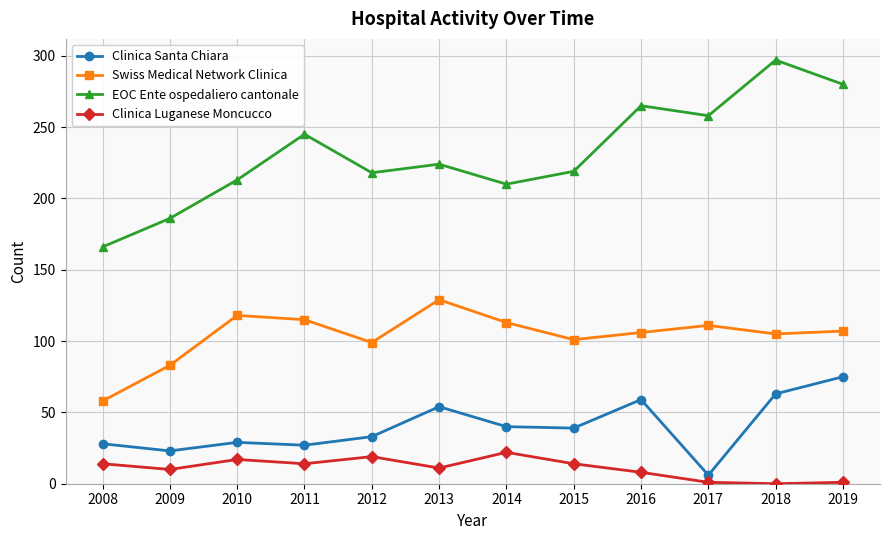

What is the average value of the Clinica Santa Chiara series?

40